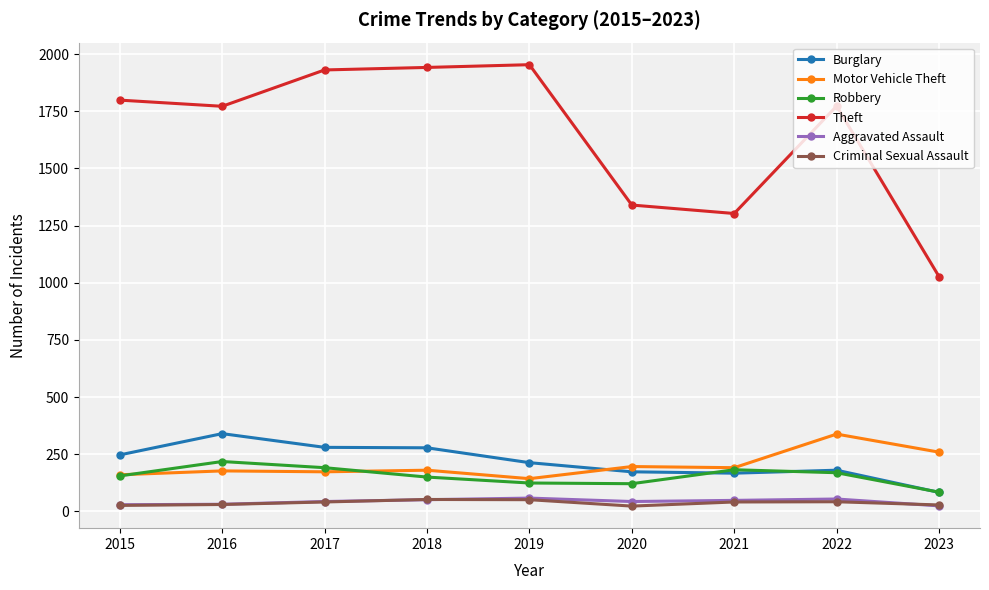

True or false: Theft and Aggravated Assault cross at least once.

False